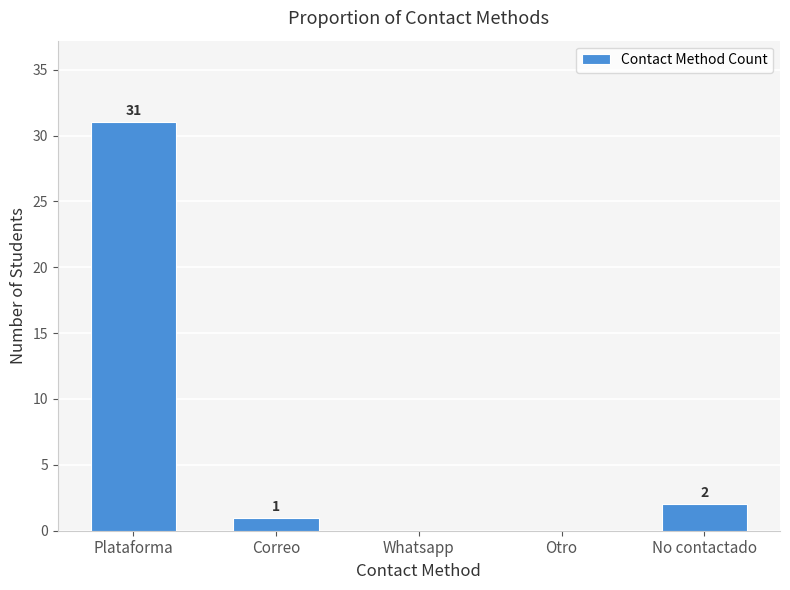

Reading right to left, list all the values displayed in this chart.

No contactado=2	Otro=0	Whatsapp=0	Correo=1	Plataforma=31